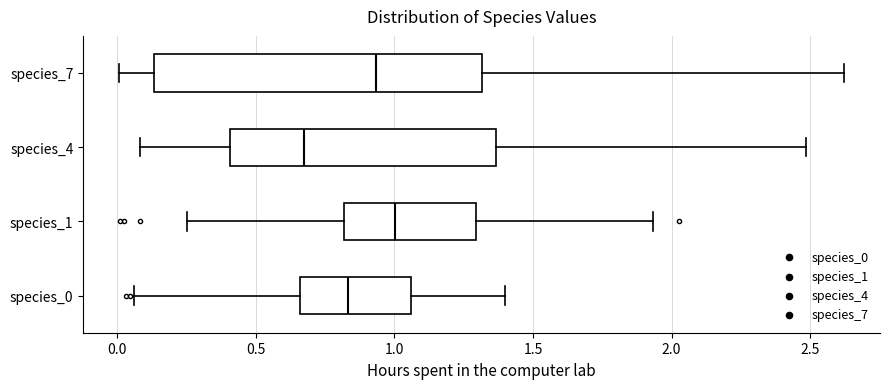

Reading bottom to top, transcribe this box plot: for each box, give where its median line is, the range the box spans, and where its two whiskers end, as read against the x-axis. The values are not printed on the chart, so give them approximately, as read against the axis.

species_0: median 0.85, box 0.65 to 1.05, whiskers 0.05 to 1.40
species_1: median 1.00, box 0.80 to 1.30, whiskers 0.25 to 1.95
species_4: median 0.65, box 0.40 to 1.35, whiskers 0.10 to 2.50
species_7: median 0.95, box 0.15 to 1.30, whiskers 0.00 to 2.60